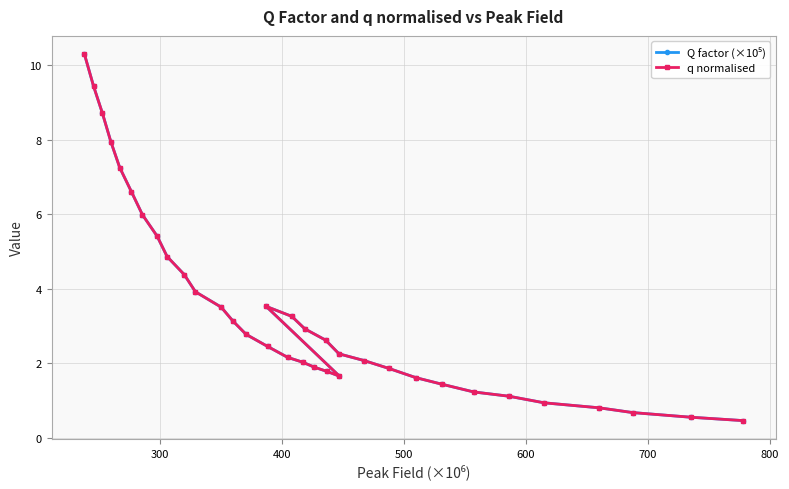

Which series has the largest range (max minus min)?

Q factor (×10⁵)